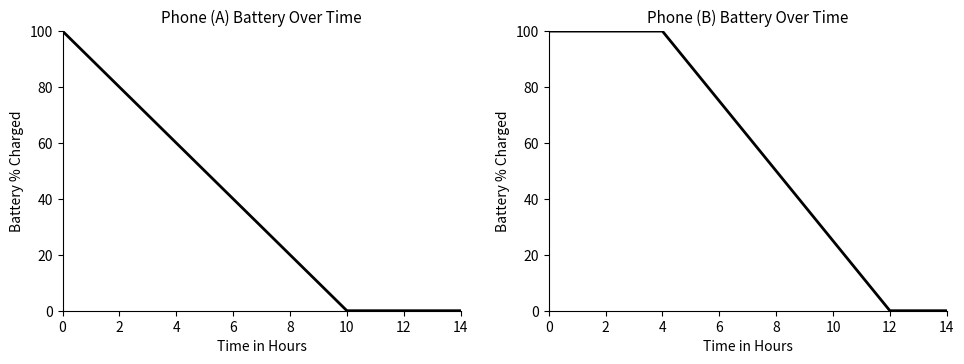

List the labels in order of Scen_2 value, smallest first.

10, 12, 14, 8, 6, 4, 2, 0